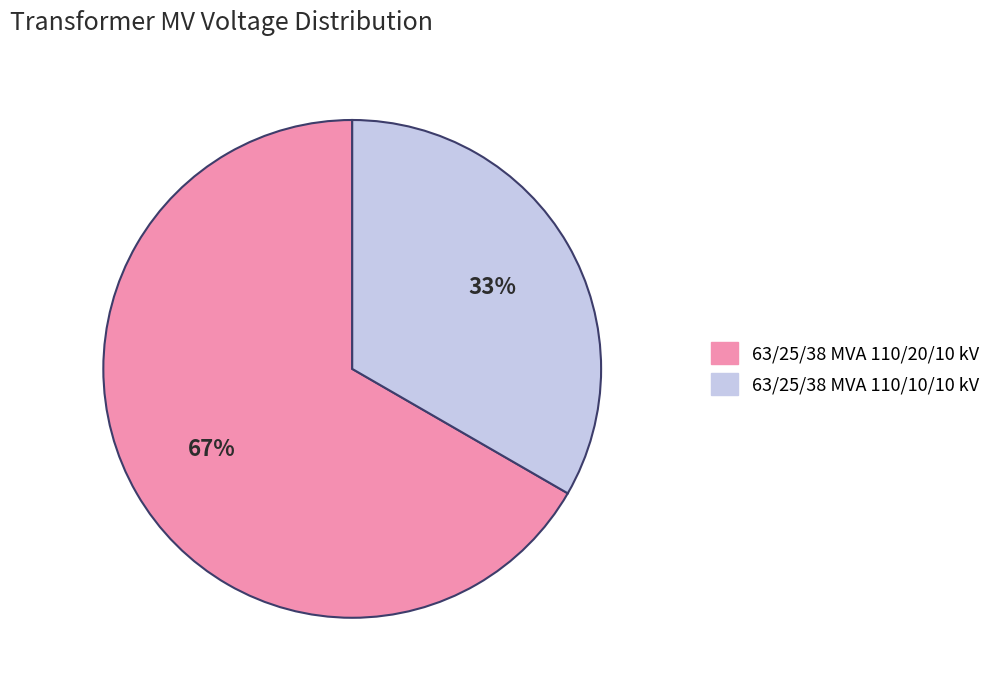

How many segments does this pie chart have?

2